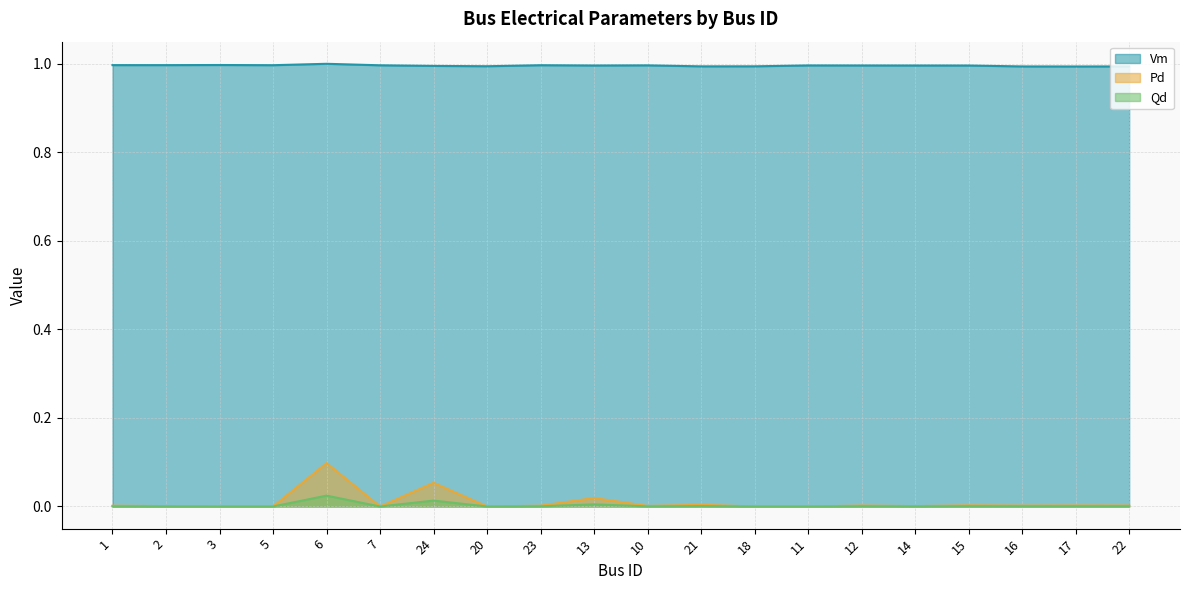

At which category is the sum across all series the highest?

6